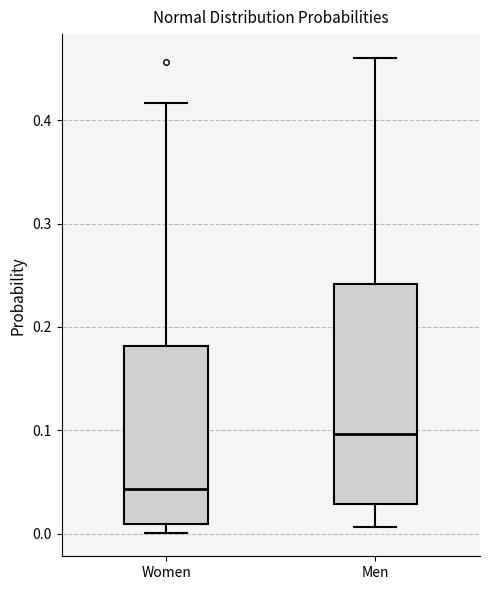

Which box has the lowest median line?

Women